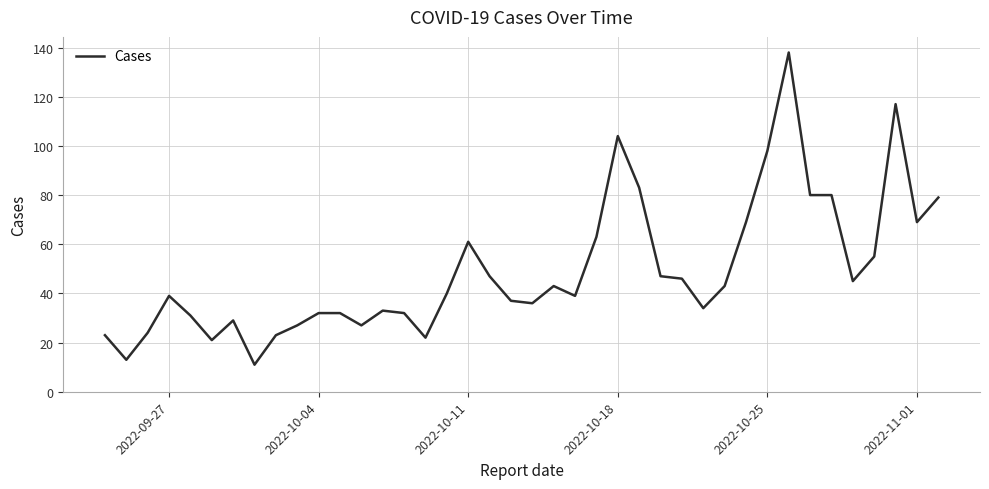

What is the difference between the maximum and minimum values?

127